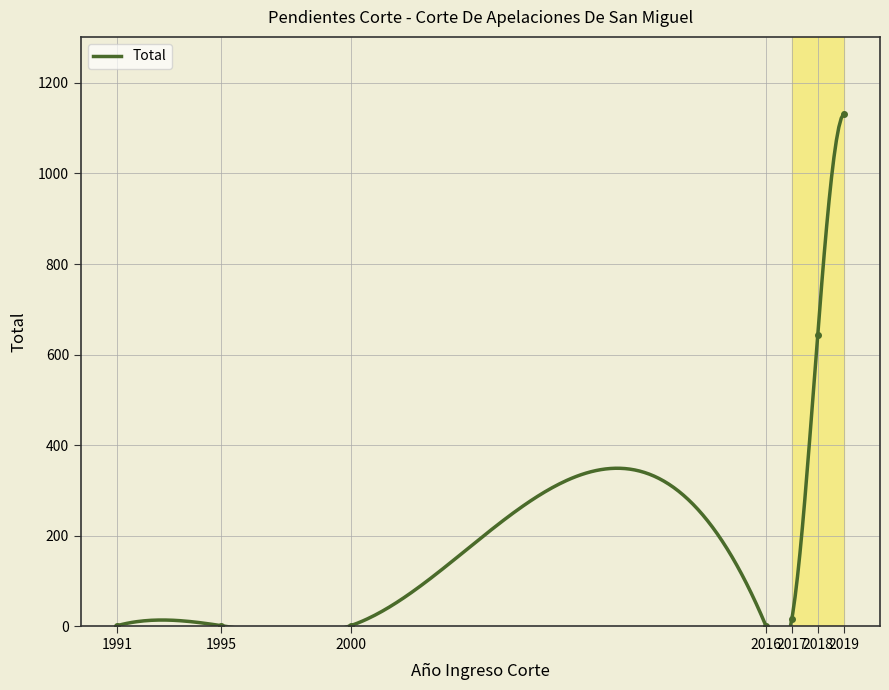

How many lines are shown in the chart?

1